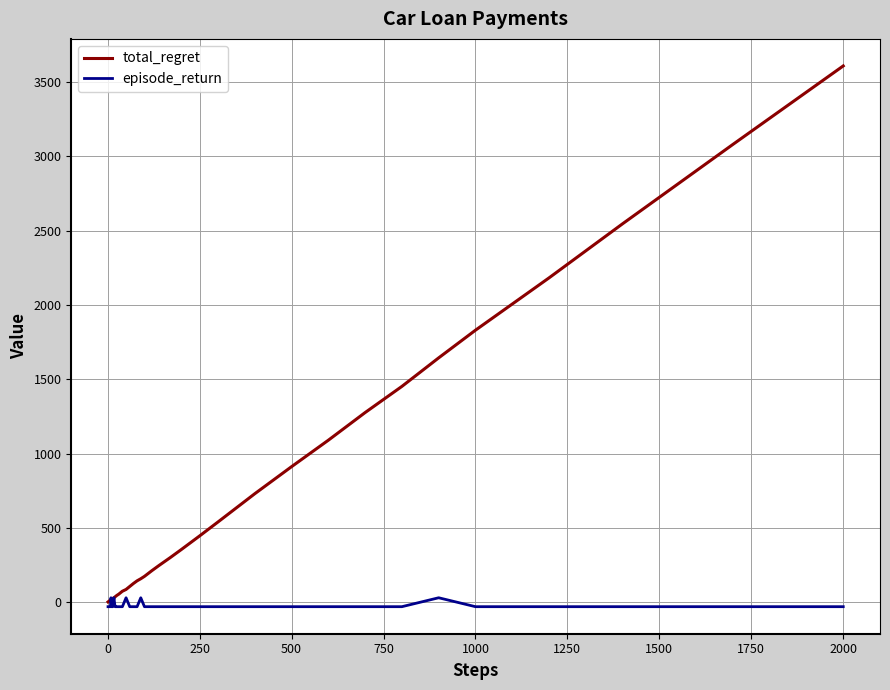

What is the greatest value displayed?

3608